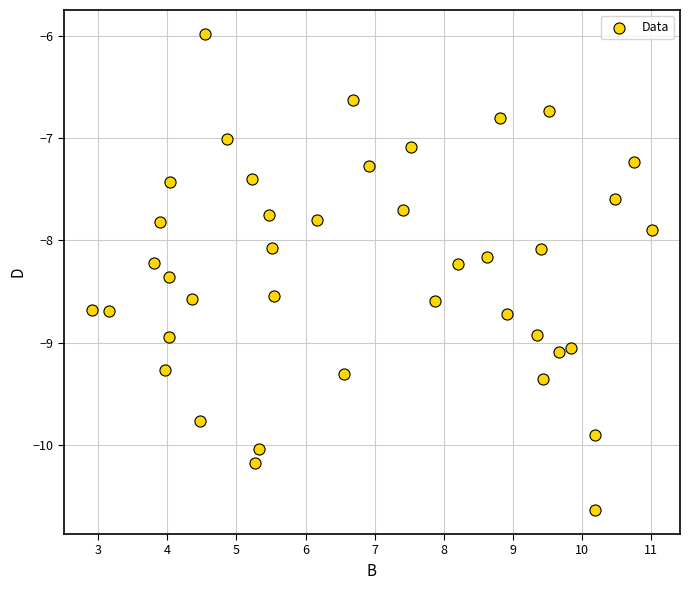

What is the range of Y values (max minus min)?

4.7